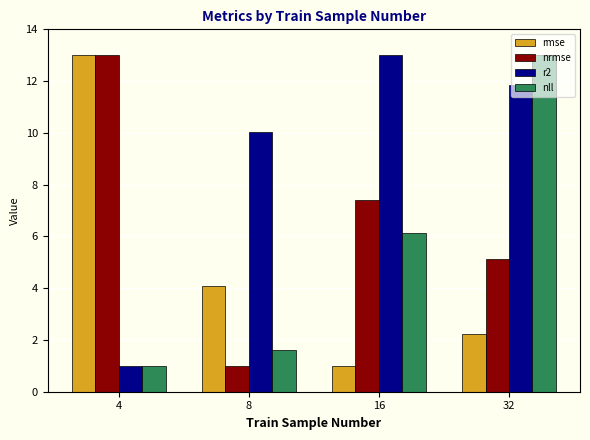

What is the minimum value for nll?

1.0